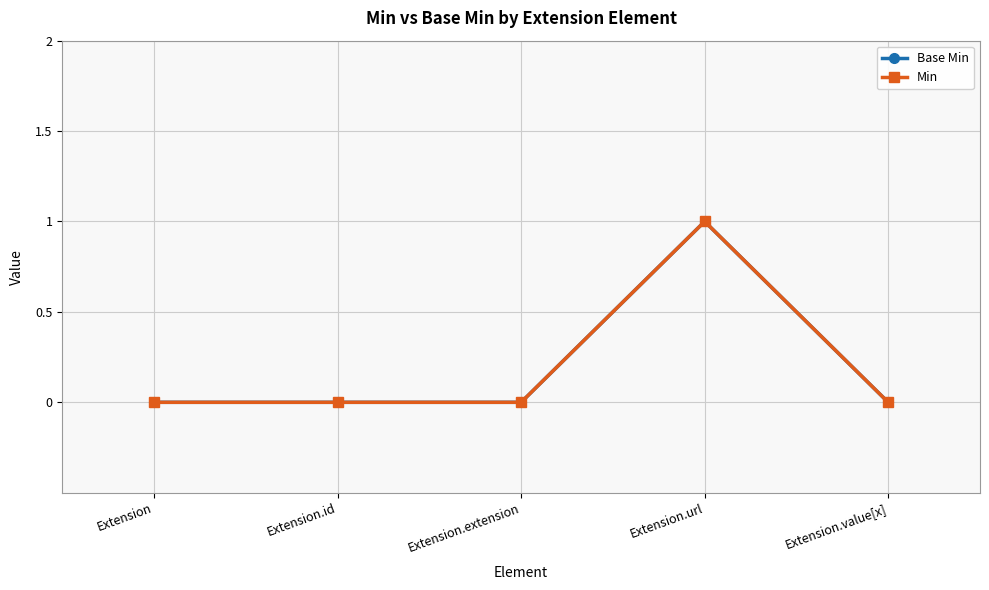

At which category is the sum across all series the highest?

Extension.url